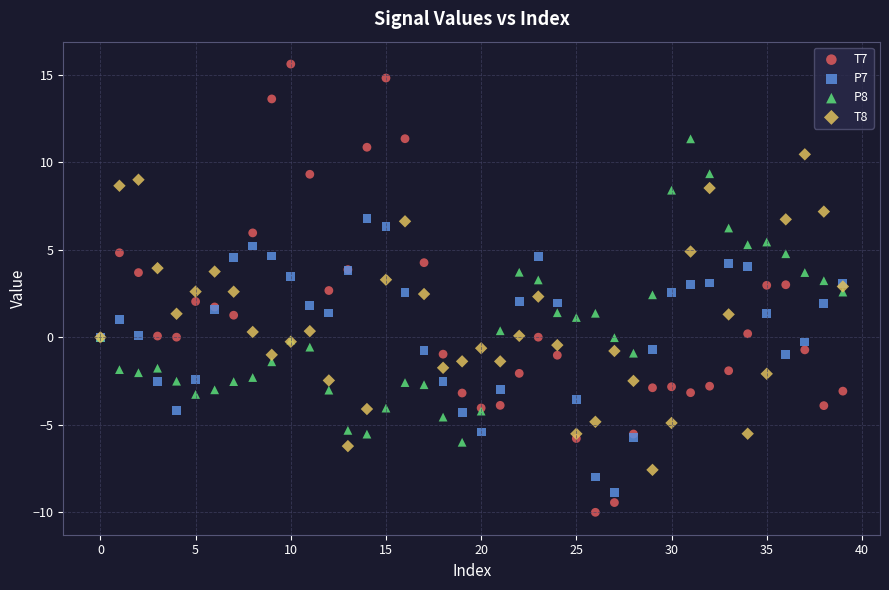

Which series has the largest Y range (max minus min)?

T7